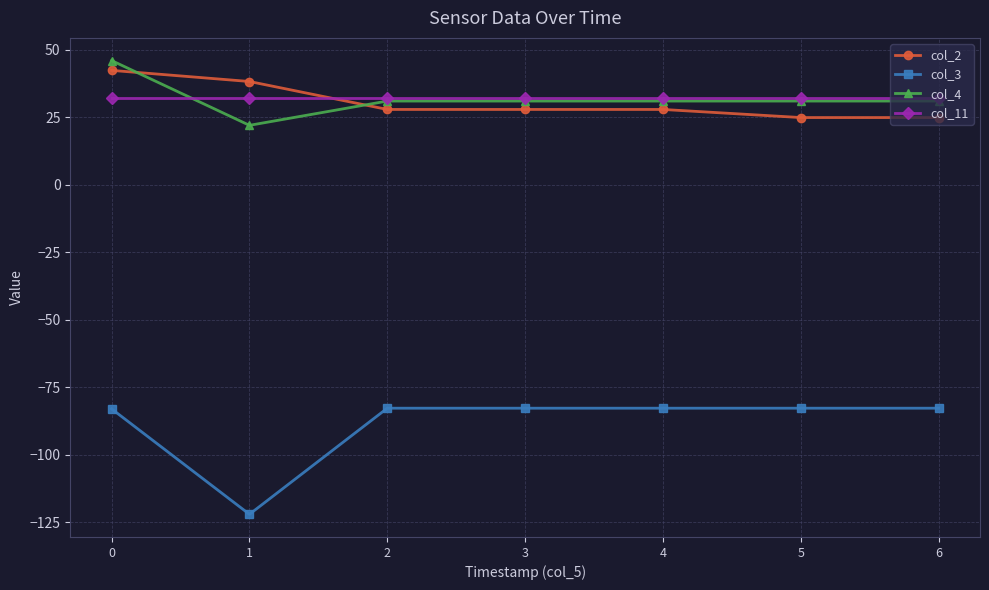

Where do col_11 and col_2 first cross each other?

1 and 2